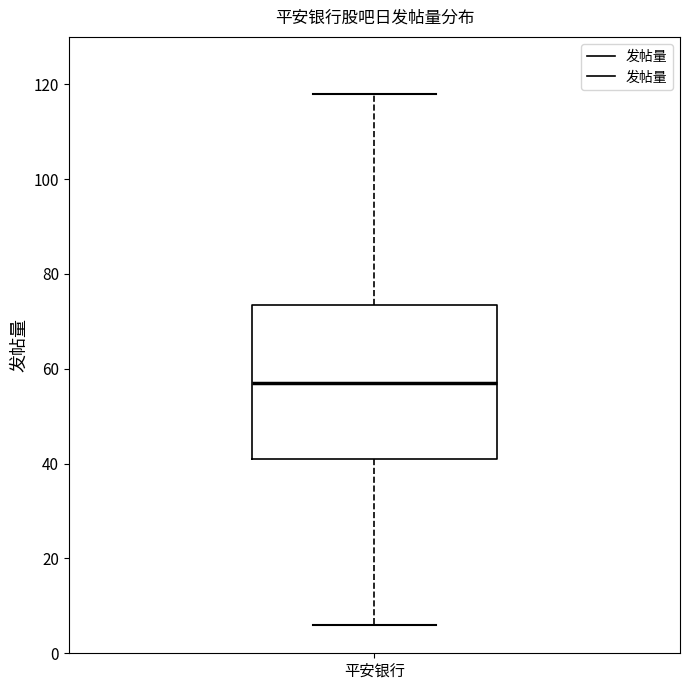

Where does the upper whisker of the box for 平安银行 end on the y-axis? The values are not printed on the chart, so give them approximately, as read against the axis.

118